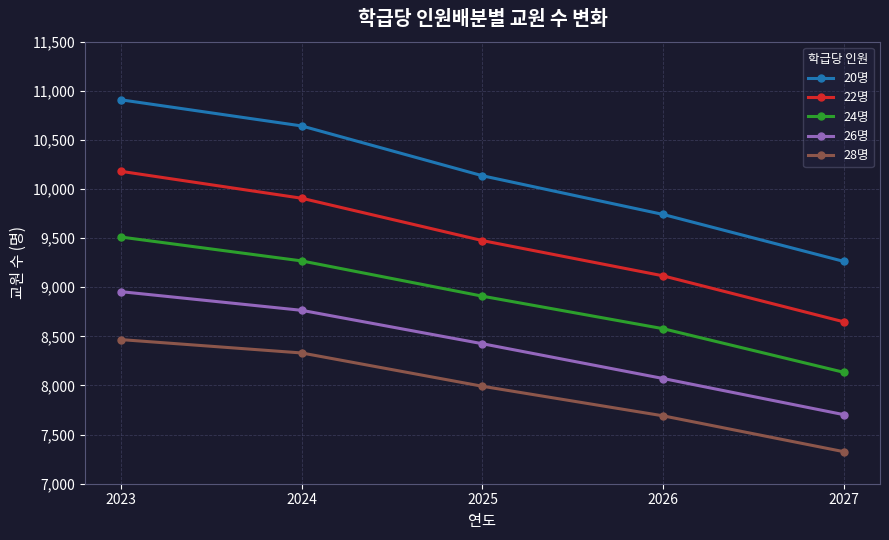

Rank the series at 2027 from highest to lowest value.

20명, 22명, 24명, 26명, 28명